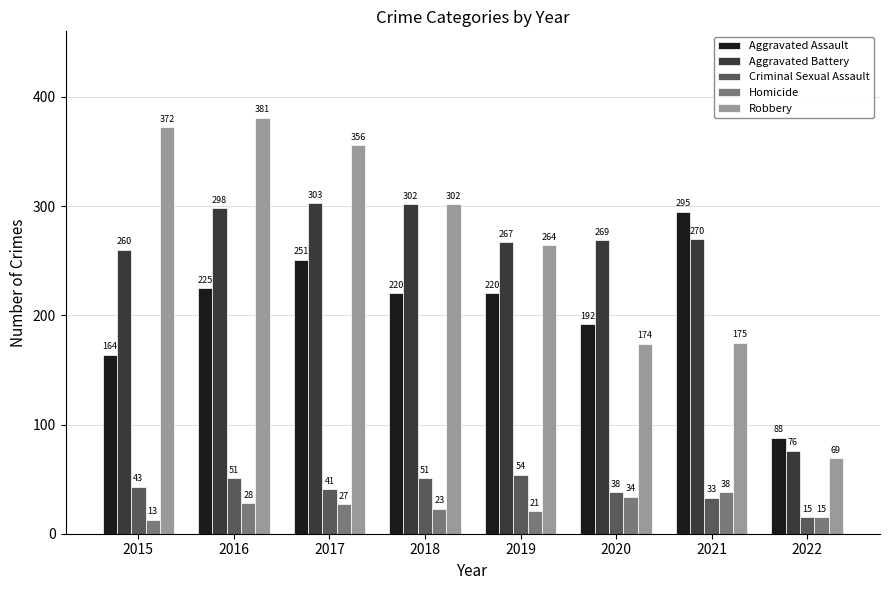

Which series changed the most between 2017 and 2021?

Robbery